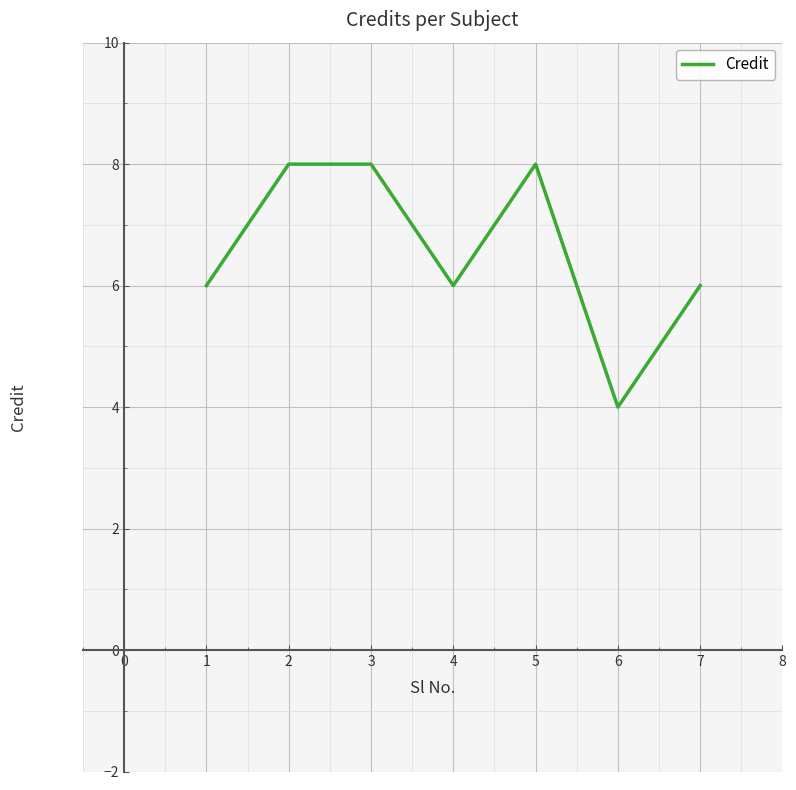

What is the smallest value displayed?

4